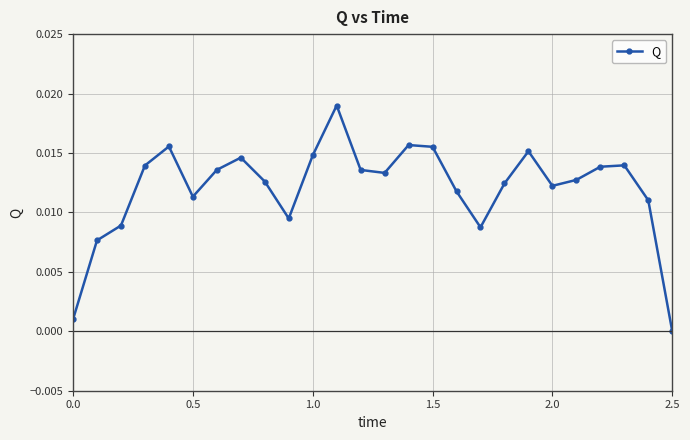

Is this an area chart (filled region under the line)?

No